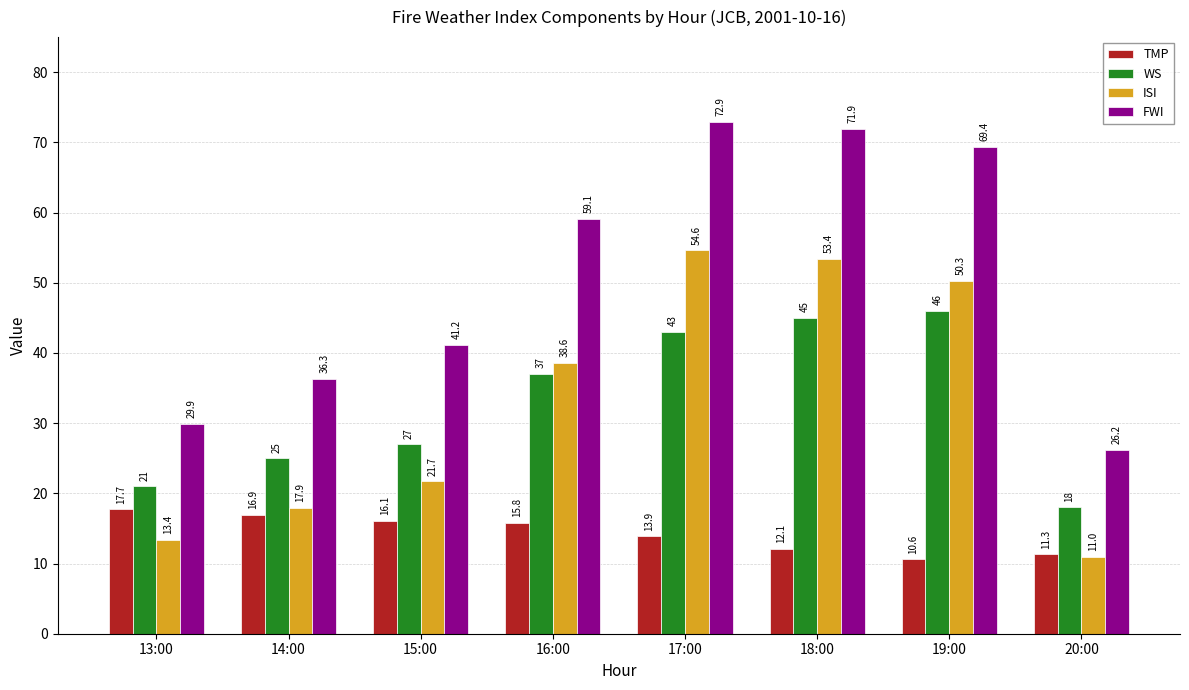

How many bars are there in total?

32